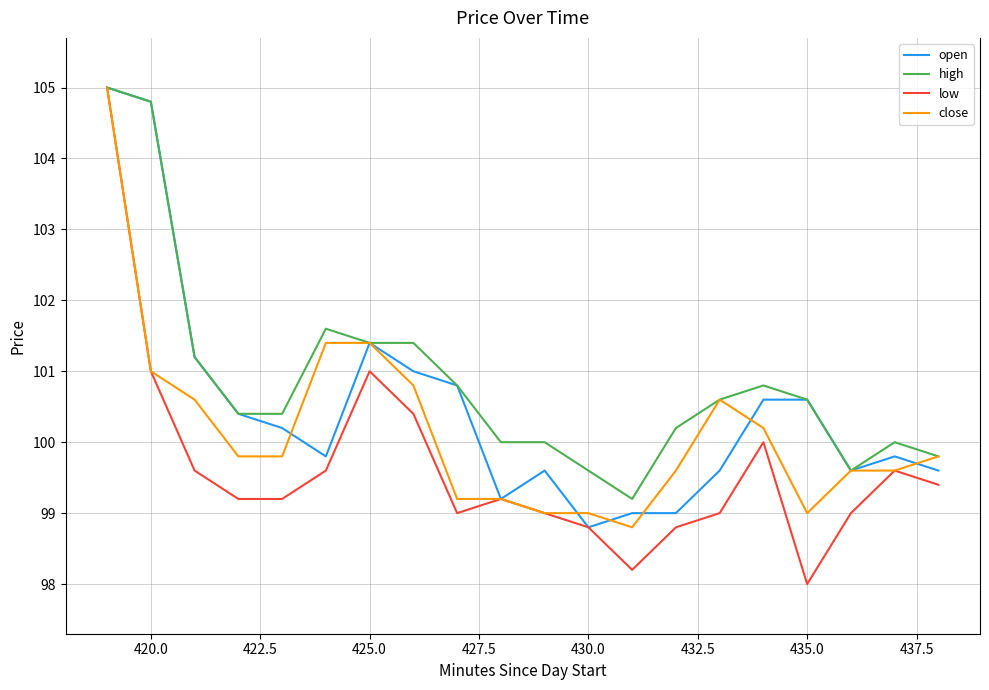

At how many categories does at least one series exceed 104?

2